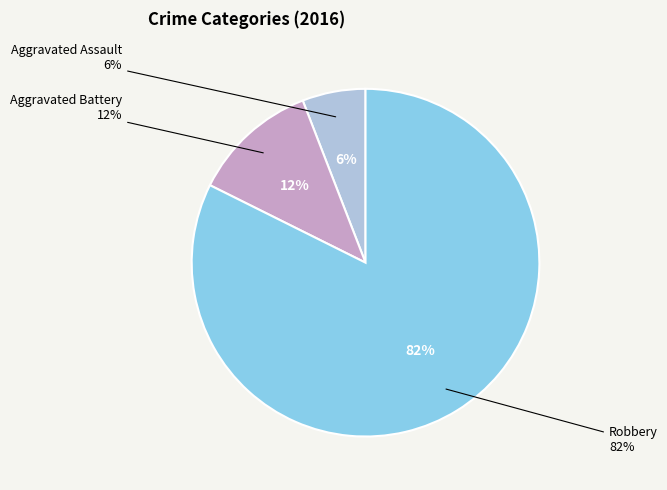

Does Robbery represent more than half of the total?

Yes